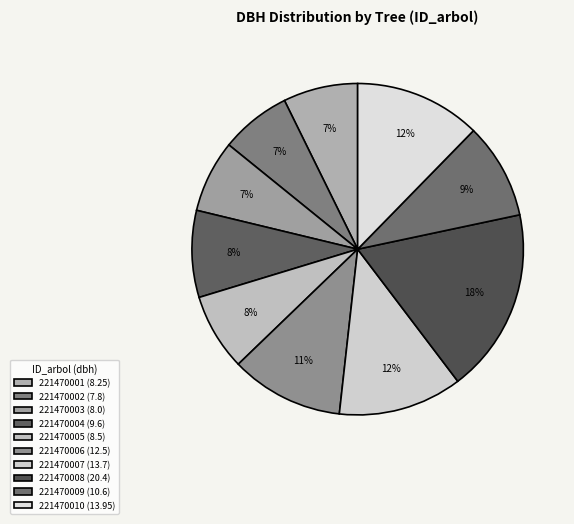

Is the sum of 221470008 and 221470007 greater than half?

No